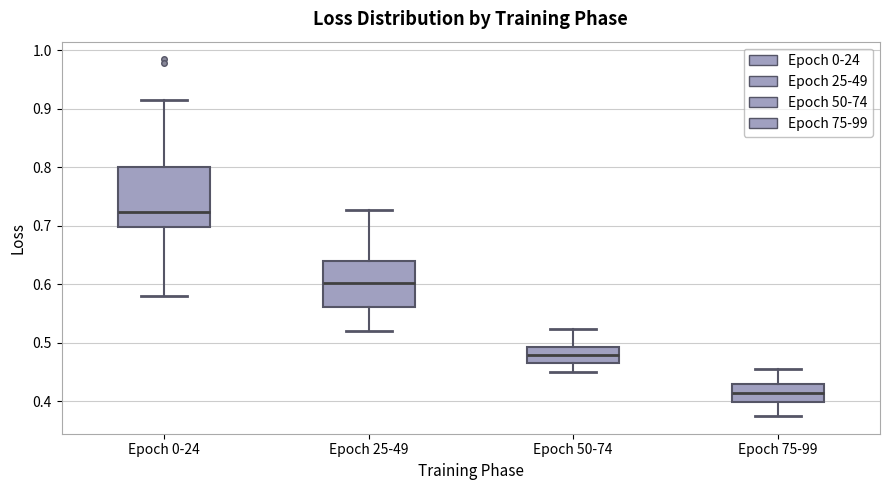

Which box has the highest median line?

Epoch 0-24